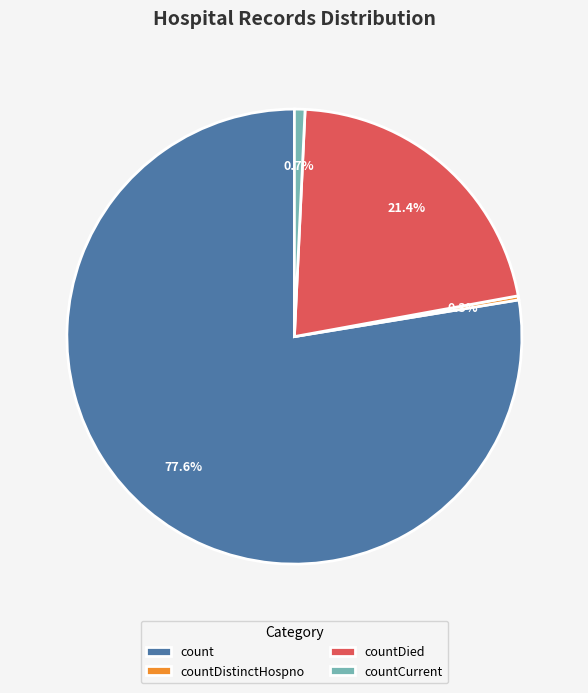

What is the largest slice in the pie chart?

count